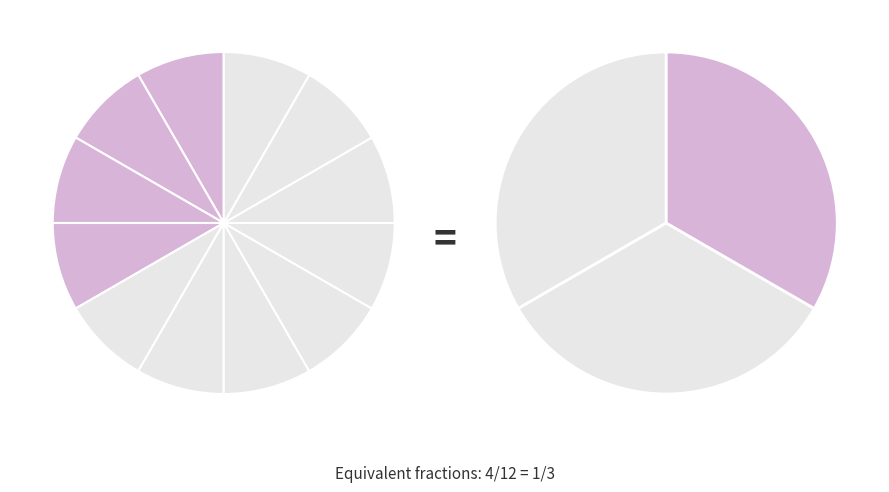

Count the number of slices in the pie.

12